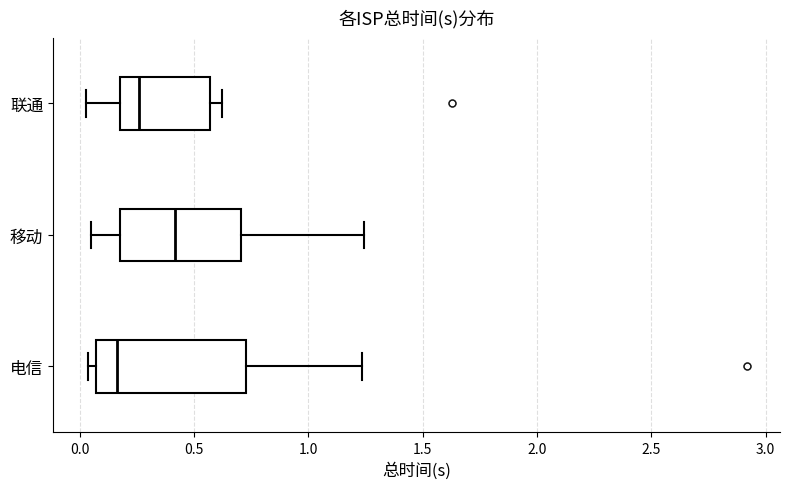

Reading bottom to top, transcribe this box plot: for each box, give where its median line is, the range the box spans, and where its two whiskers end, as read against the x-axis. The values are not printed on the chart, so give them approximately, as read against the axis.

电信: median 0.15, box 0.05 to 0.75, whiskers 0.05 (just left of the box's left edge) to 1.25
移动: median 0.40, box 0.20 to 0.70, whiskers 0.05 to 1.25
联通: median 0.25, box 0.20 to 0.55, whiskers 0.05 to 0.60